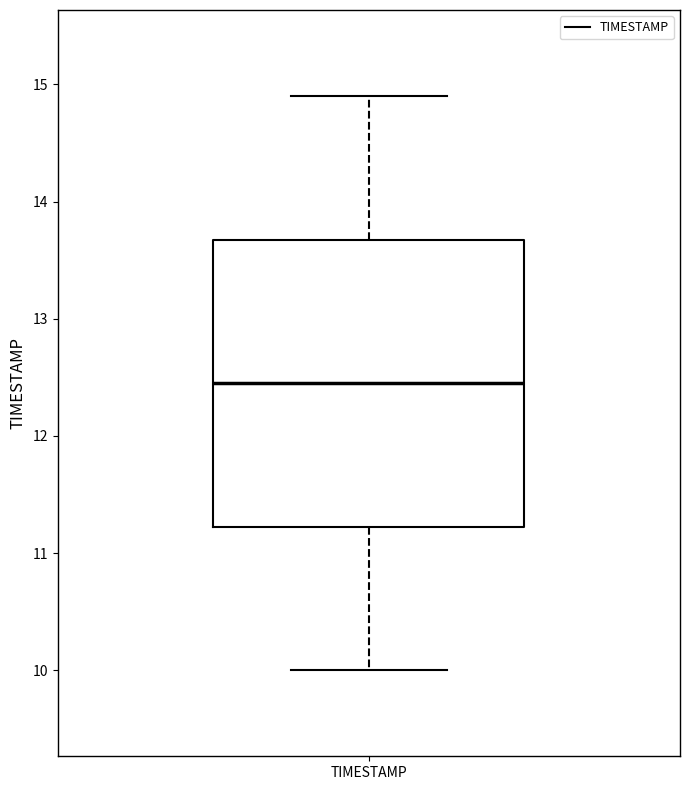

Read this box plot against the y-axis: the position of the median line, the range covered by the box, and the ends of both whiskers. The values are not printed on the chart, so give them approximately, as read against the axis.

median 12.5, box 11.2 to 13.7, whiskers 10.0 to 14.9